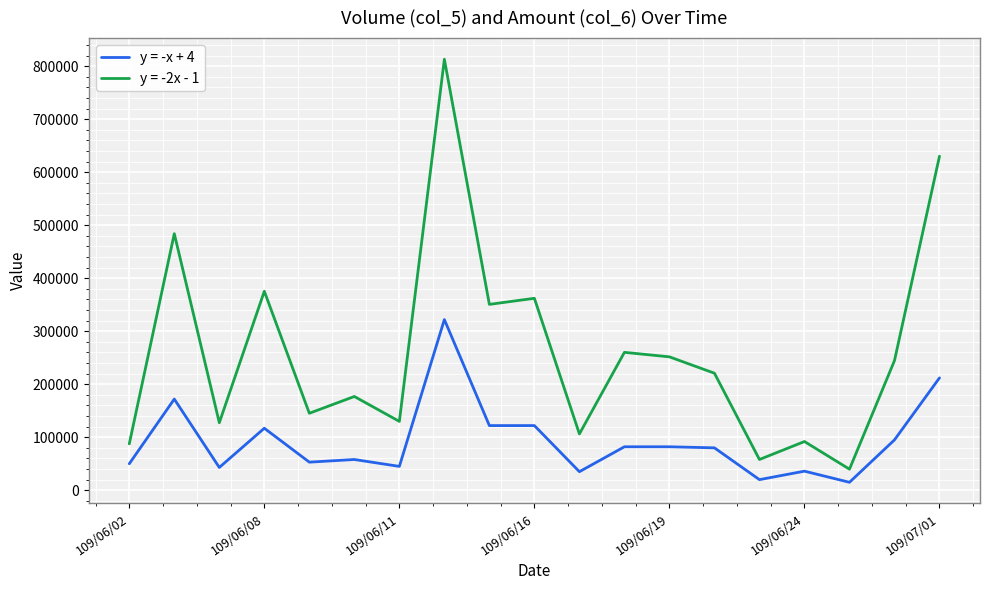

Which series has the widest spread of values?

y = -2x - 1